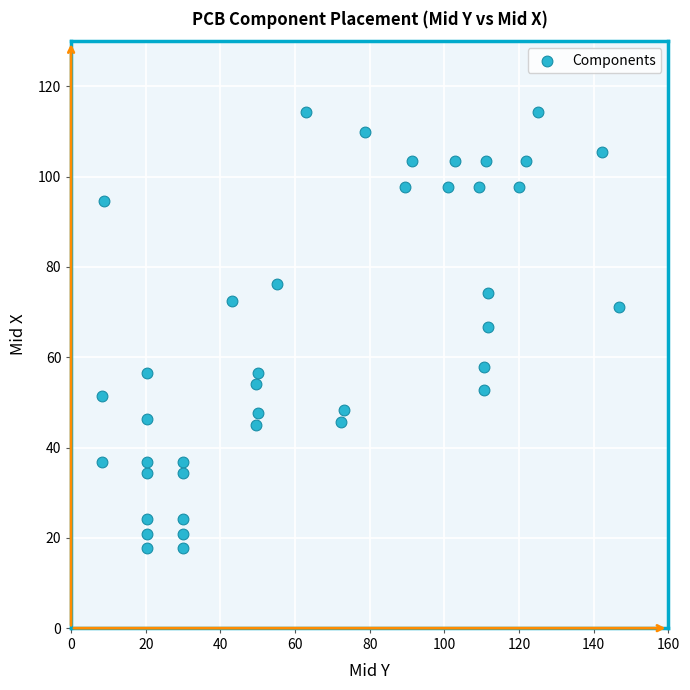

What is the range of Y values (max minus min)?

96.5